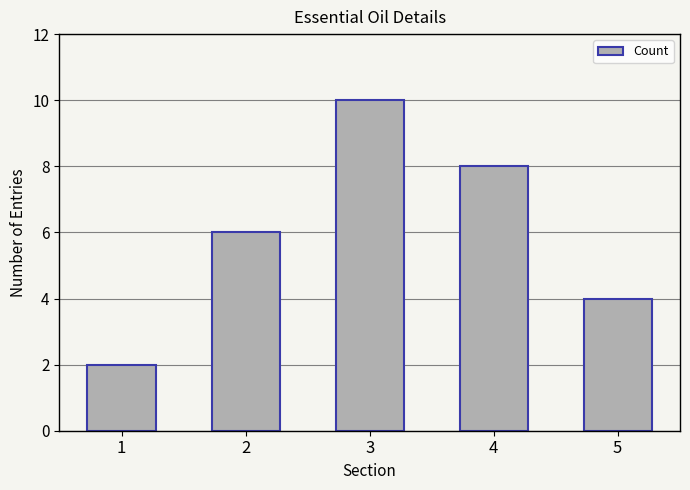

Count the number of categories in the chart.

5